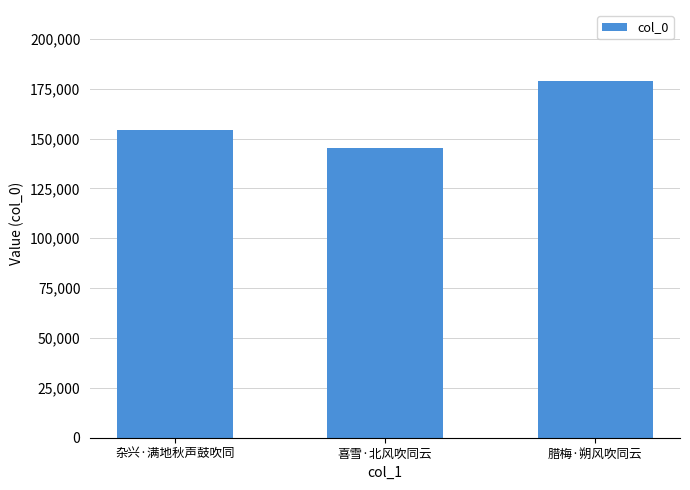

Rank the categories by value from highest to lowest.

腊梅·朔风吹同云, 杂兴·满地秋声鼓吹同, 喜雪·北风吹同云